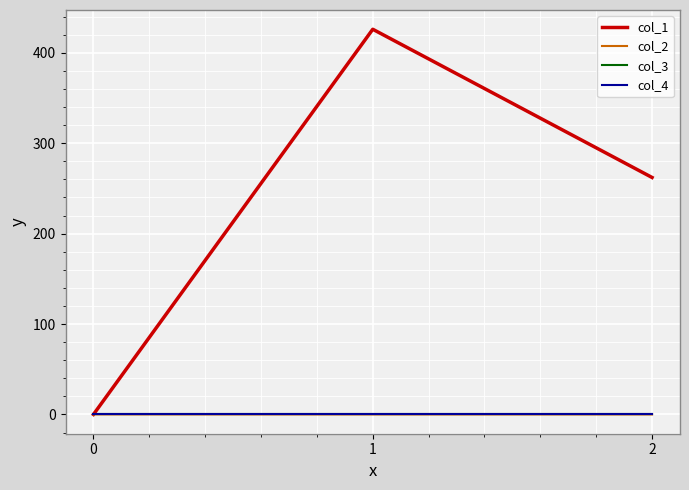

Does the chart display data point markers on the line(s)?

No